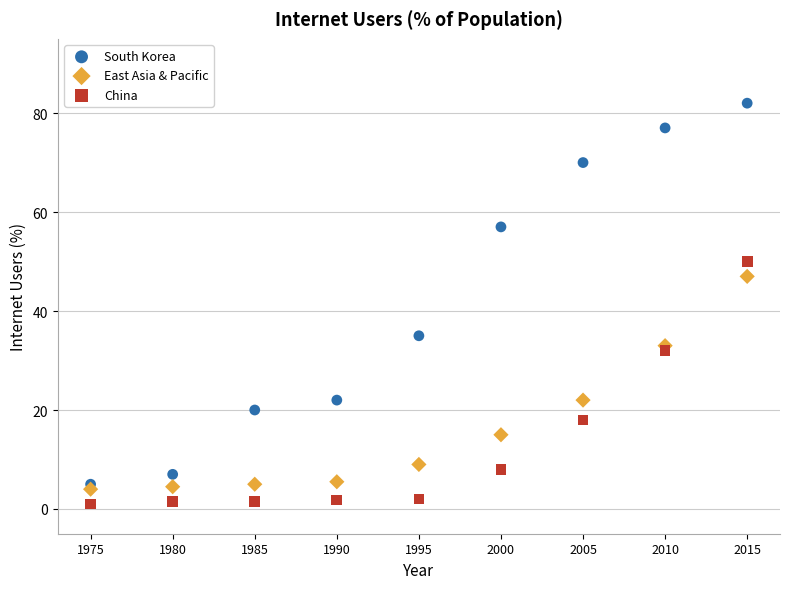

Which series contains the highest Y value?

South Korea